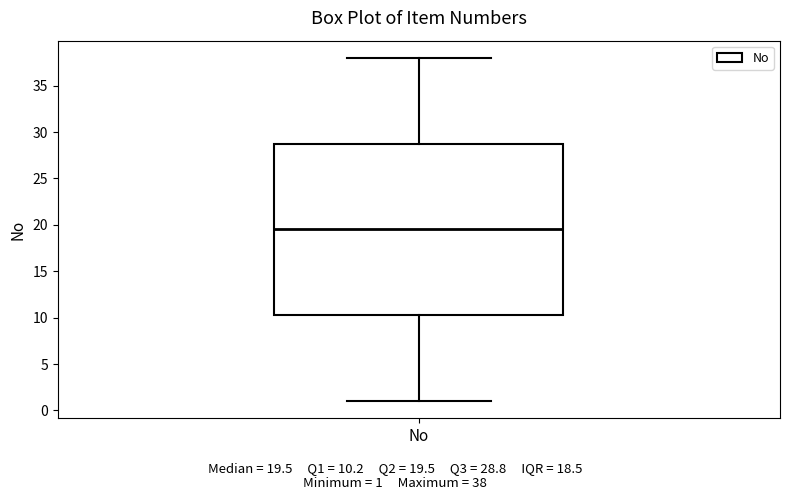

Where does the median line of the box for No sit on the y-axis? The values are not printed on the chart, so give them approximately, as read against the axis.

19.5